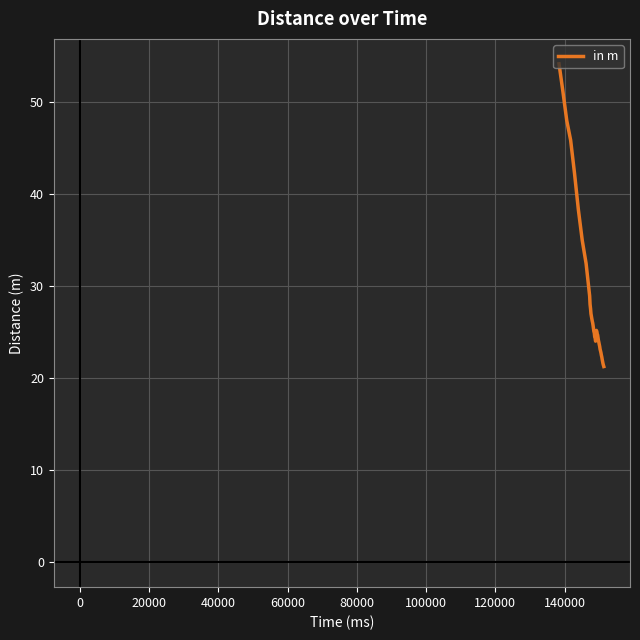

What is the greatest value displayed?

54.1